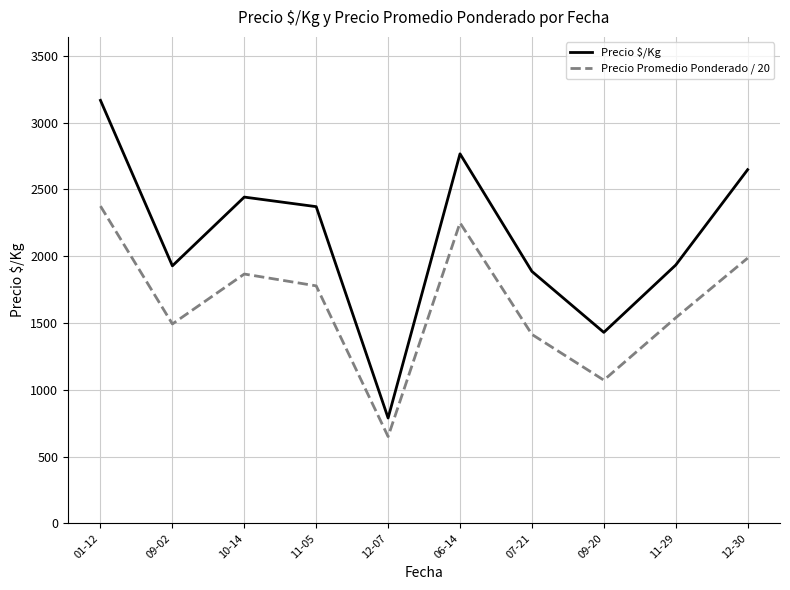

What is the difference between the Precio Promedio Ponderado / 20 values at 09-20 and 06-14?

1177.6